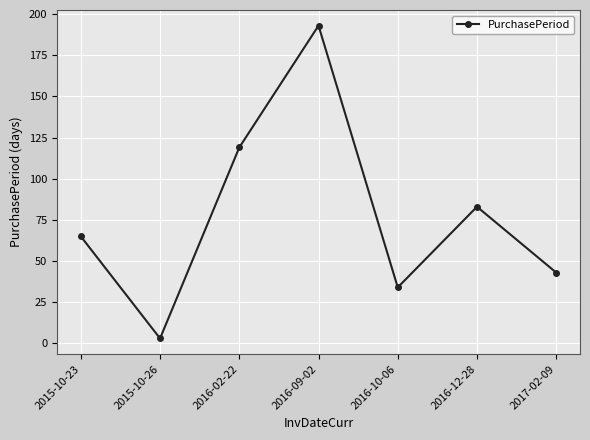

What is the sum of all values?

540